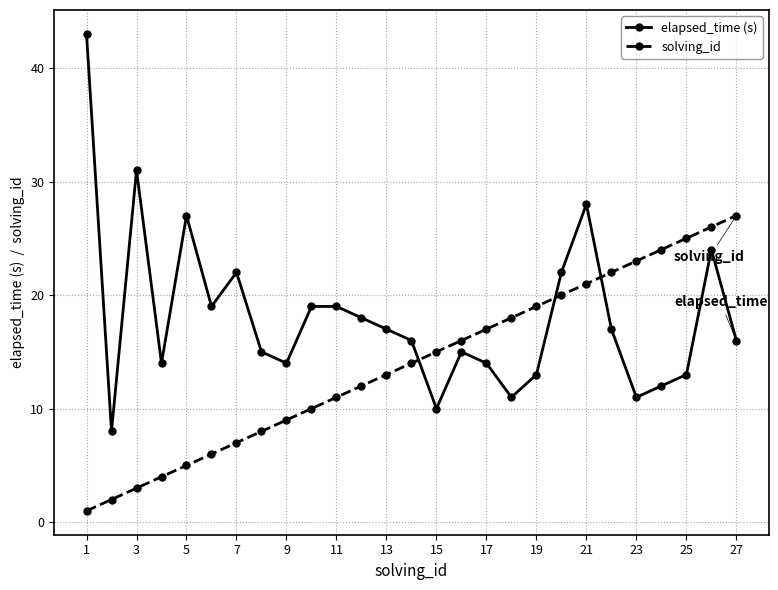

In elapsed_time (s), how many points are lower than both neighbors (excluding endpoints)?

7